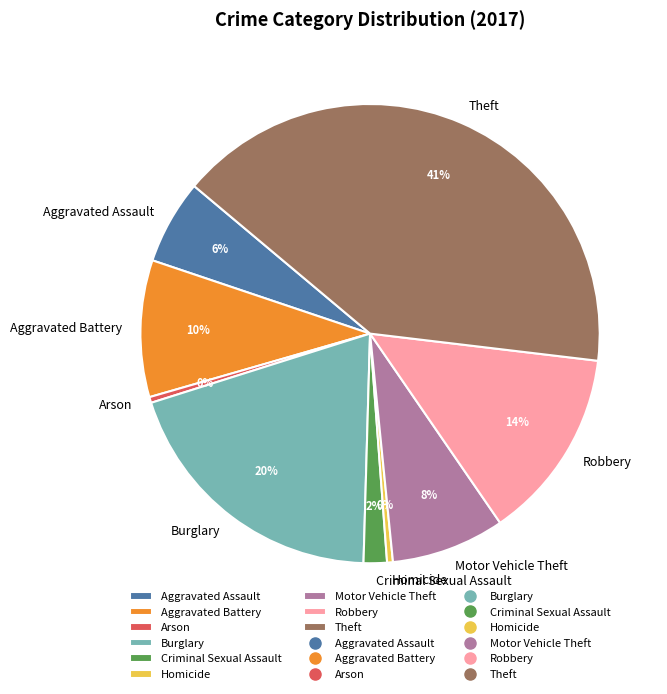

To the nearest percent, what is the difference between the Aggravated Battery and Criminal Sexual Assault slice percentages?

8%